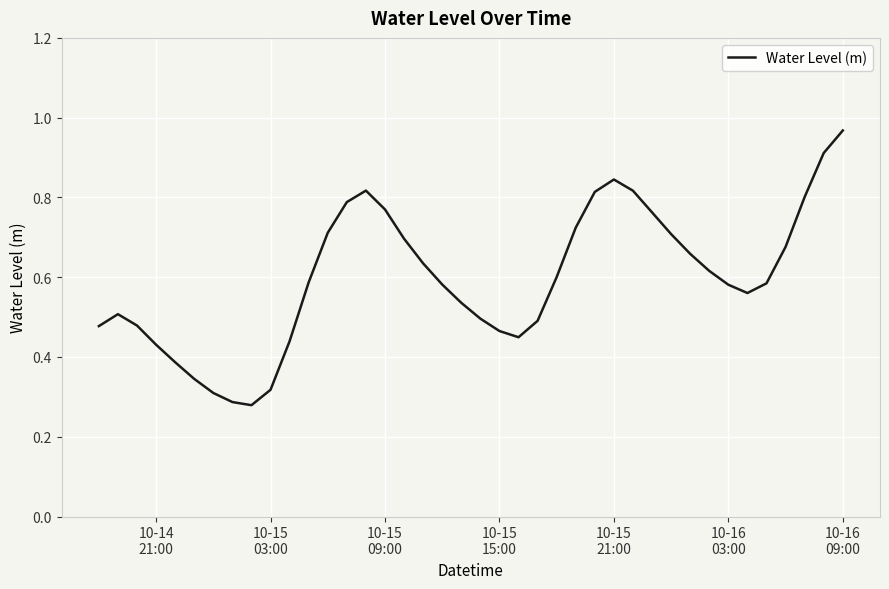

How many lines are shown in the chart?

1